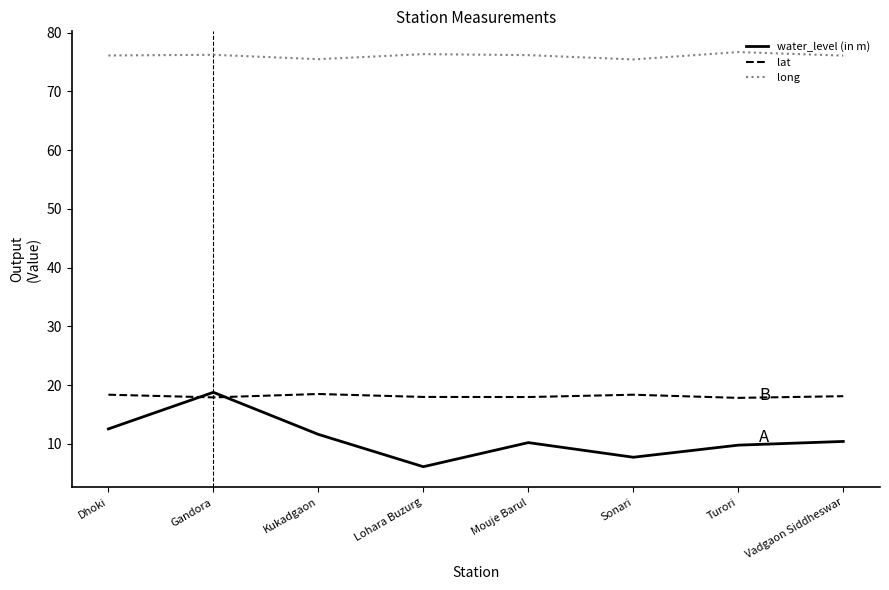

How many lines are shown in the chart?

3